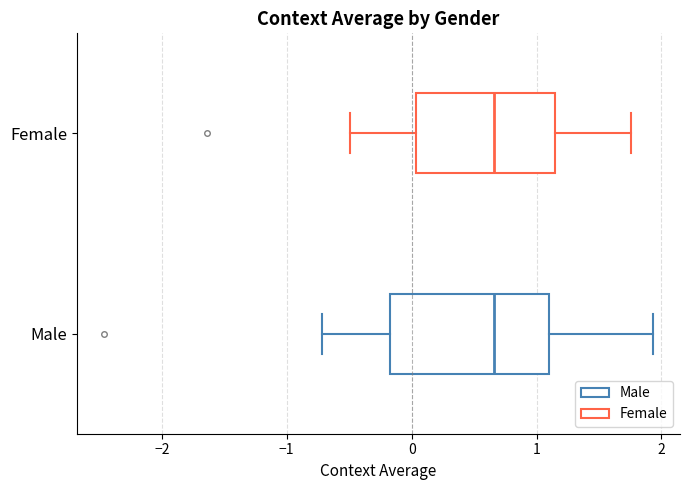

Reading bottom to top, read every box against the x-axis: the position of its median line, the range the box covers, and the ends of its whiskers. The values are not printed on the chart, so give them approximately, as read against the axis.

Male: median 0.7, box -0.2 to 1.1, whiskers -0.7 to 1.9
Female: median 0.7, box 0.0 to 1.2, whiskers -0.5 to 1.8